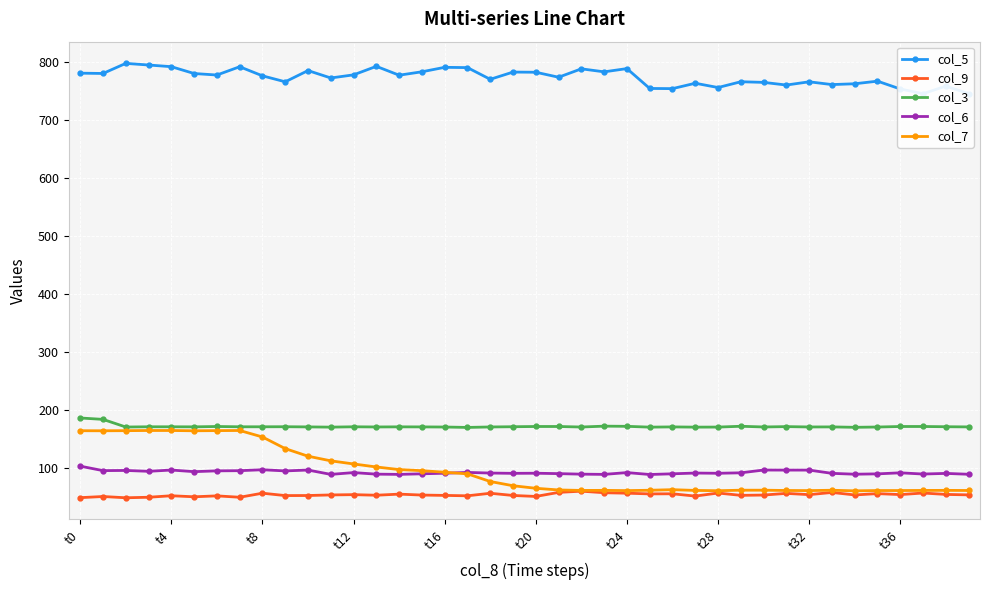

True or false: col_6 and col_7 intersect in this chart.

True